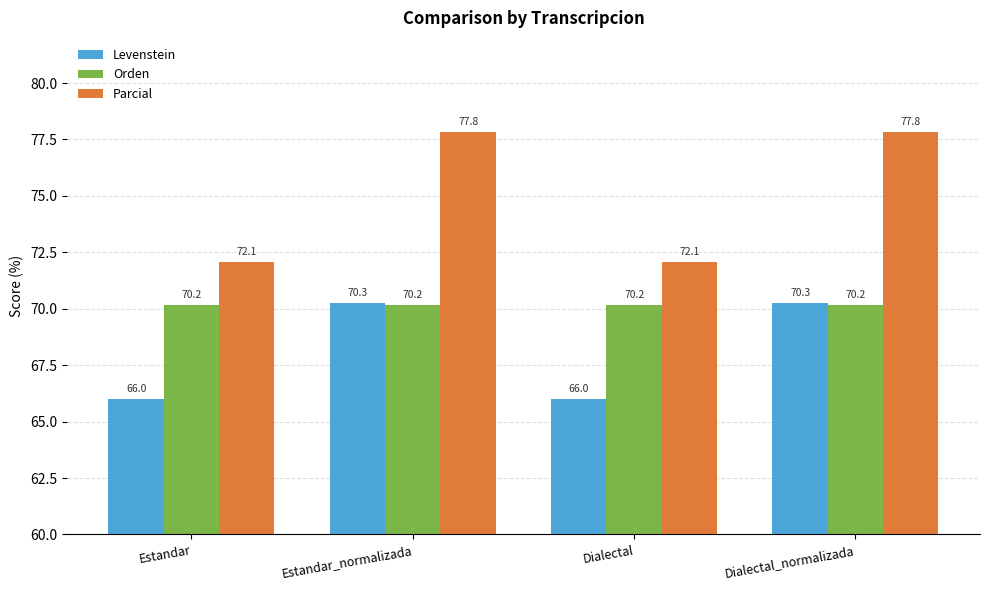

Which series has the widest spread of values?

Parcial